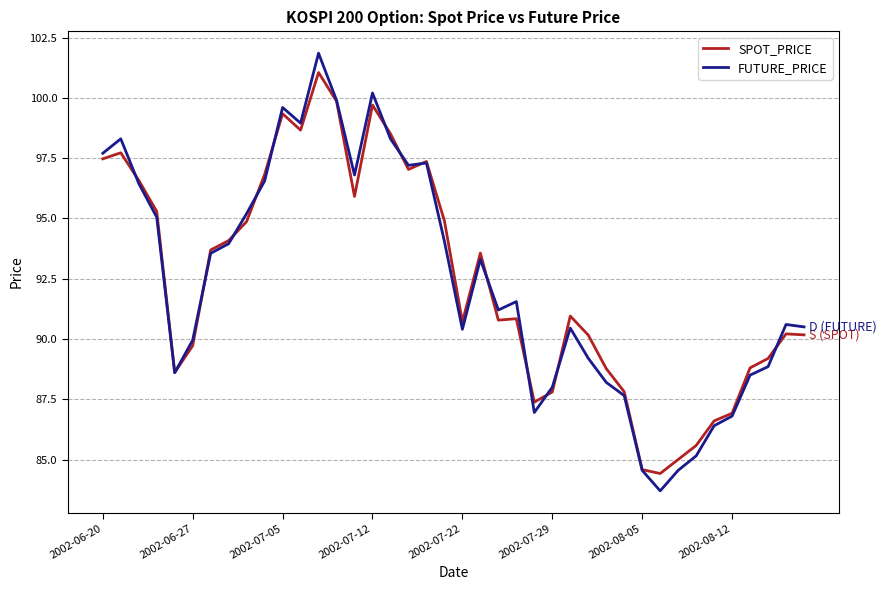

Count the number of categories in the chart.

40